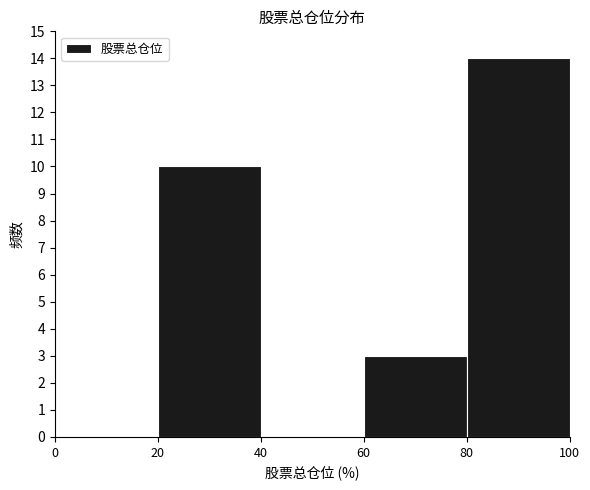

Reading left to right, transcribe this chart: for each bar, give the range it covers on the x-axis and its height. The values are not printed on the chart, so give them approximately, as read against the axis.

0 to 20: 0
20 to 40: 10
40 to 60: 0
60 to 80: 3
80 to 100: 14